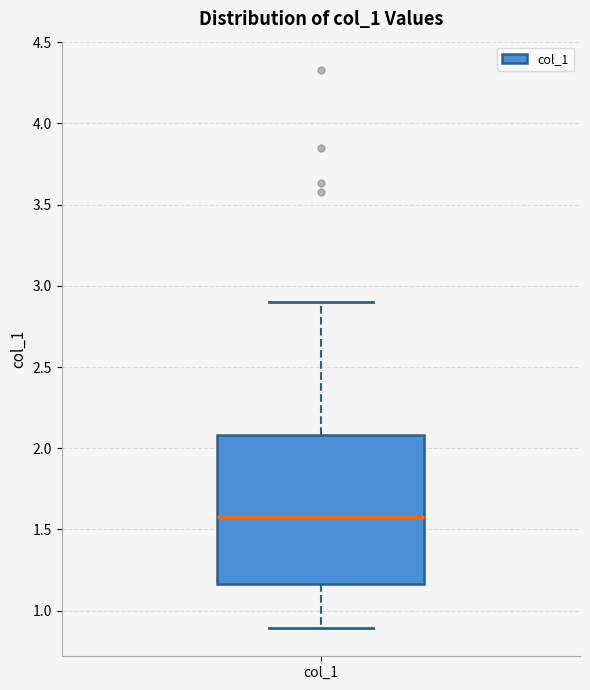

Transcribe this box plot: give where the median line is, the range the box spans, and where the two whiskers end, as read against the y-axis. The values are not printed on the chart, so give them approximately, as read against the axis.

median 1.60, box 1.15 to 2.10, whiskers 0.90 to 2.90